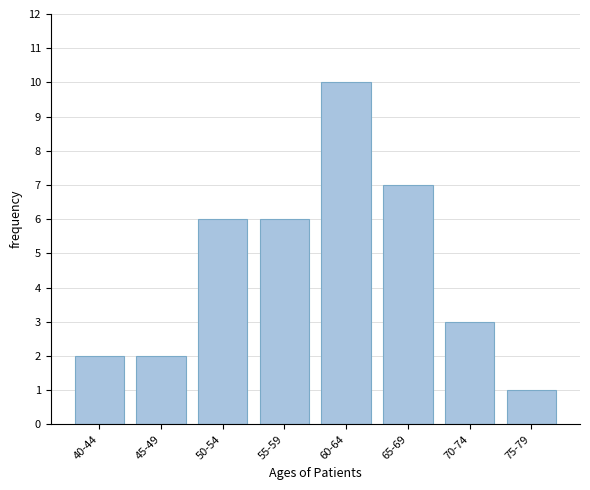

Reading left to right, extract all data points from this chart.

40-44=2	45-49=2	50-54=6	55-59=6	60-64=10	65-69=7	70-74=3	75-79=1